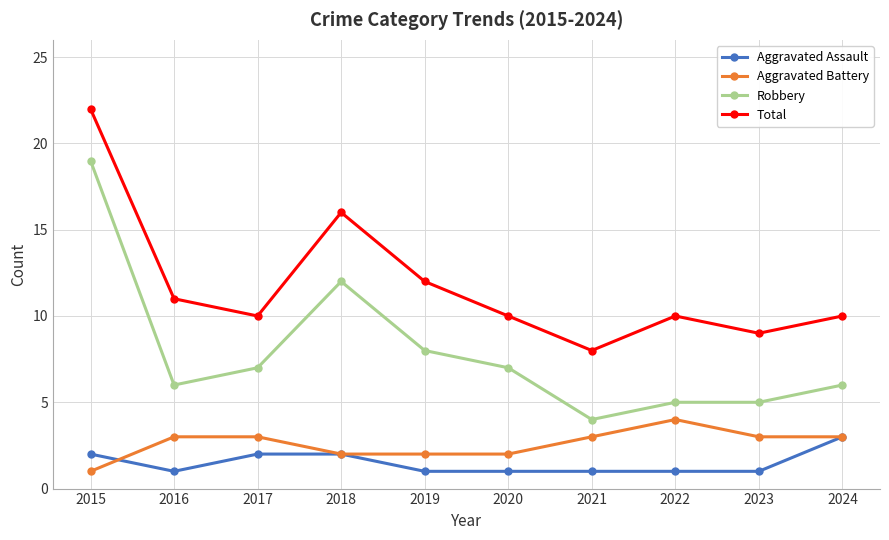

List the series in order of their peak value, highest first.

Total, Robbery, Aggravated Battery, Aggravated Assault